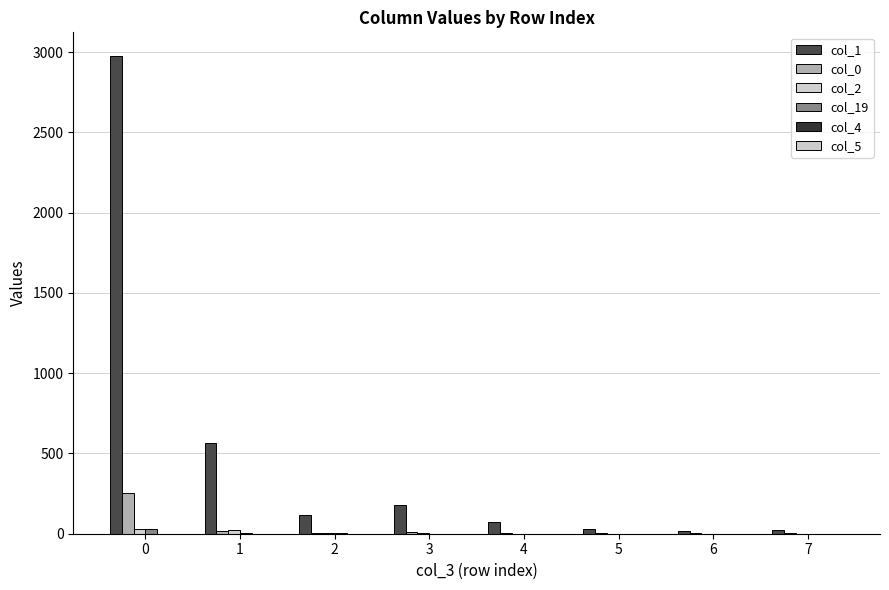

What is the value of the col_2 bar at the 3rd from the left?

3